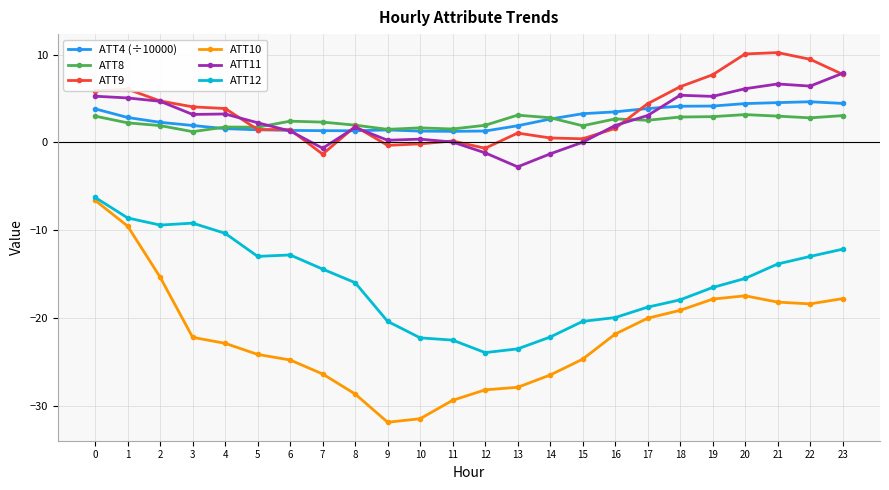

What are all the series names shown in the legend?

ATT4 (÷10000), ATT8, ATT9, ATT10, ATT11, ATT12